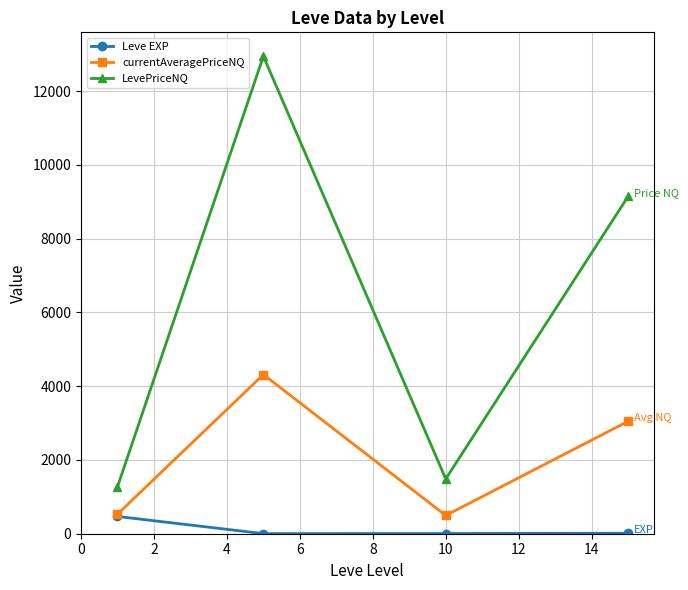

True or false: LevePriceNQ and currentAveragePriceNQ intersect in this chart.

False